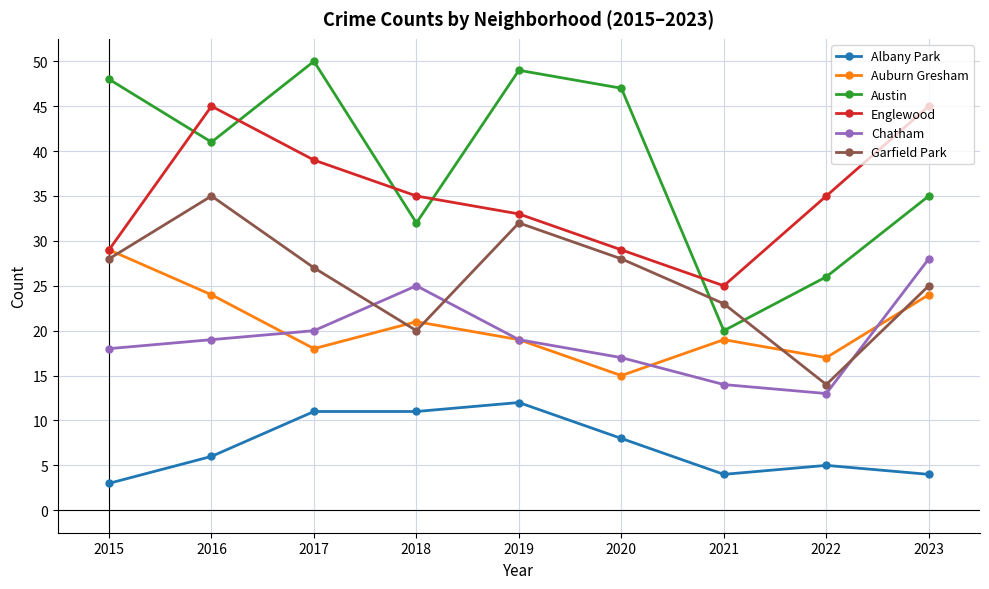

How many lines are shown in the chart?

6